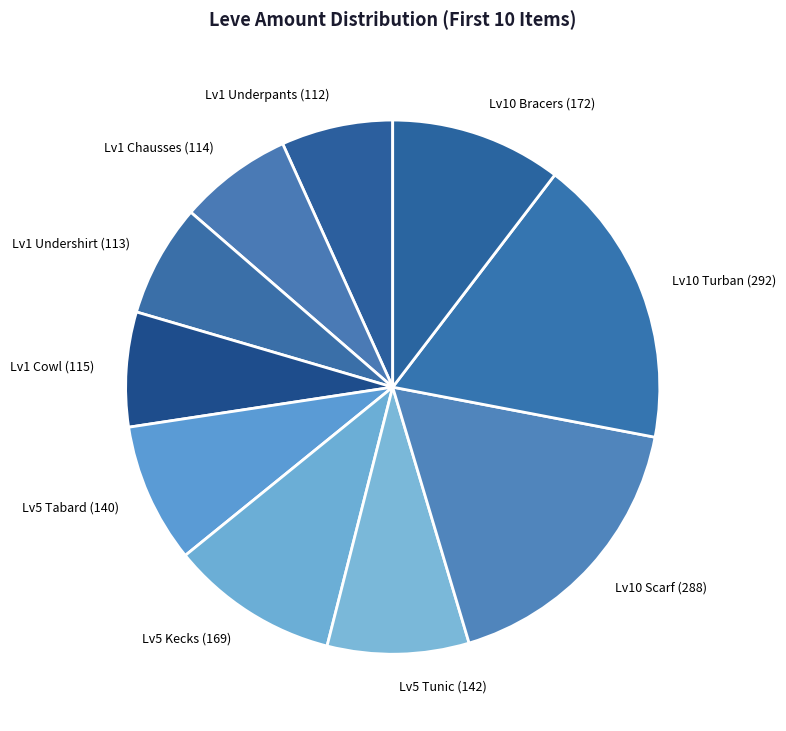

Between Lv10 Bracers (172) and Lv1 Underpants (112), which is larger?

Lv10 Bracers (172)